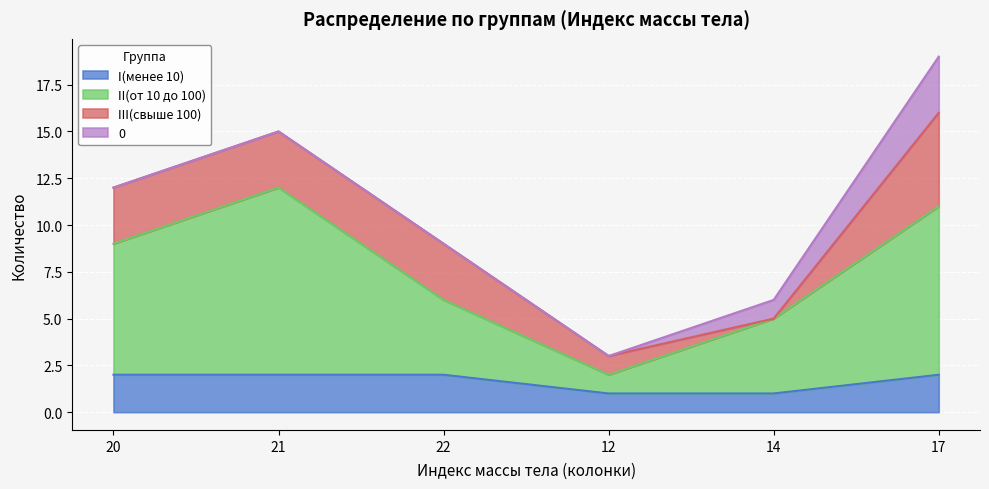

What is the value of the I(менее 10) point at the 6th from the left?

2